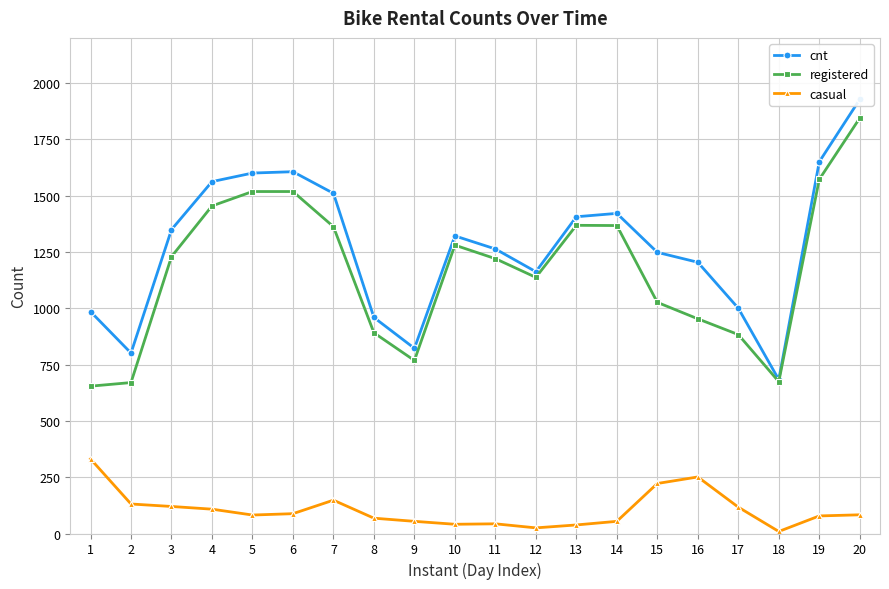

What is the difference between the maximum and minimum values in the cnt series?

1244